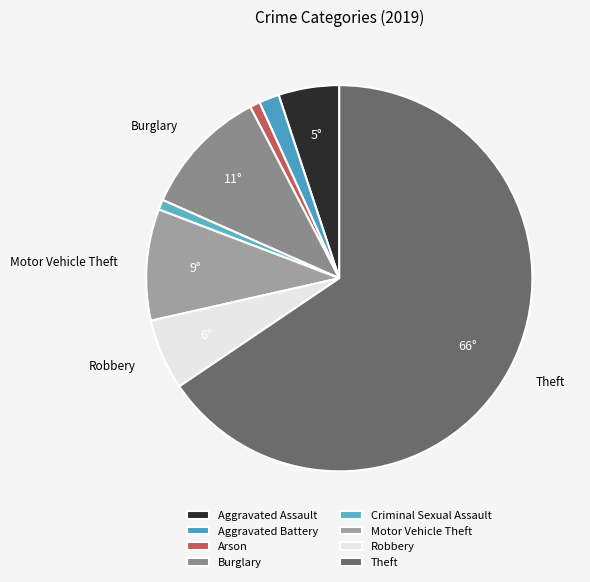

Count the number of slices in the pie.

8